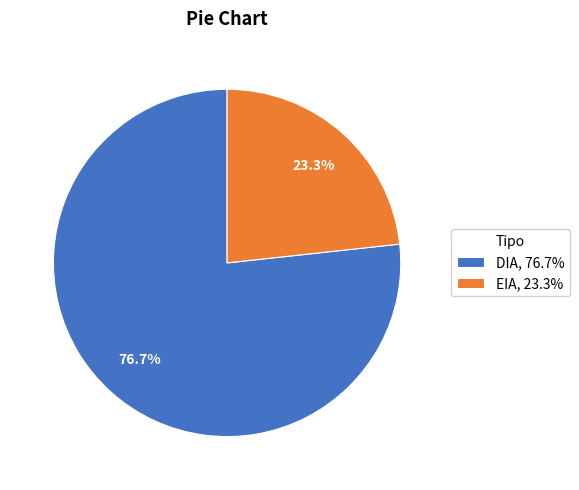

To the nearest percent, what is the difference between the EIA and DIA slice percentages?

53%